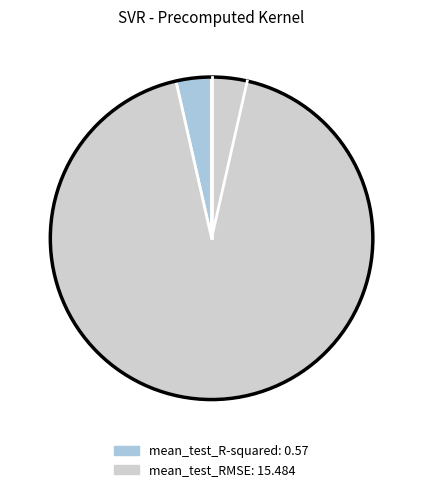

The mean_test_RMSE slice represents 85% of the pie. True or false?

False